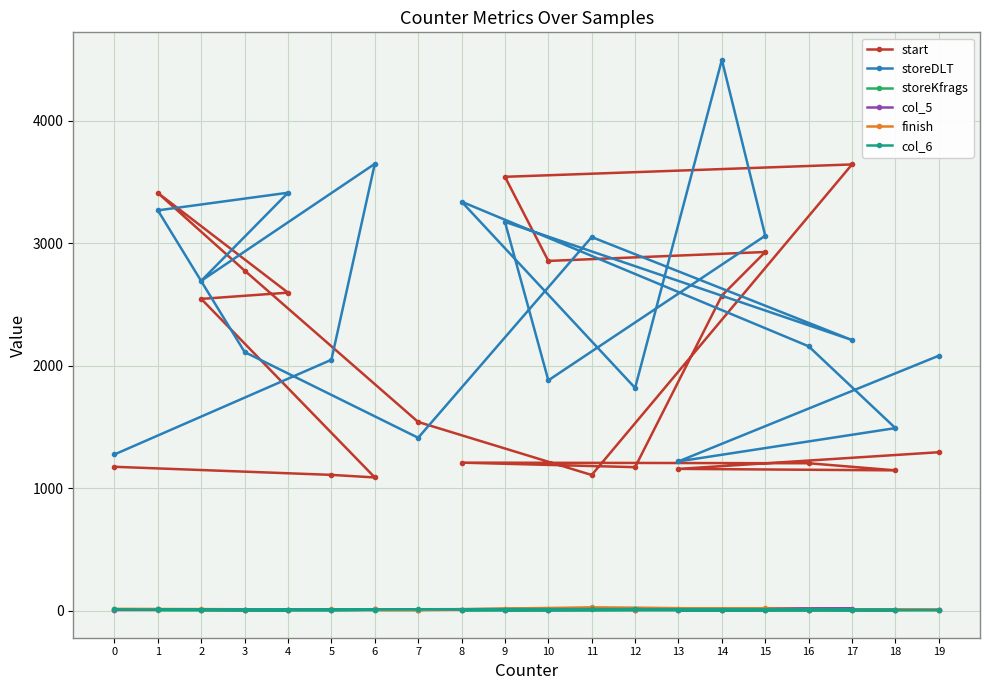

Is it true that finish equals 3 at 3?

False